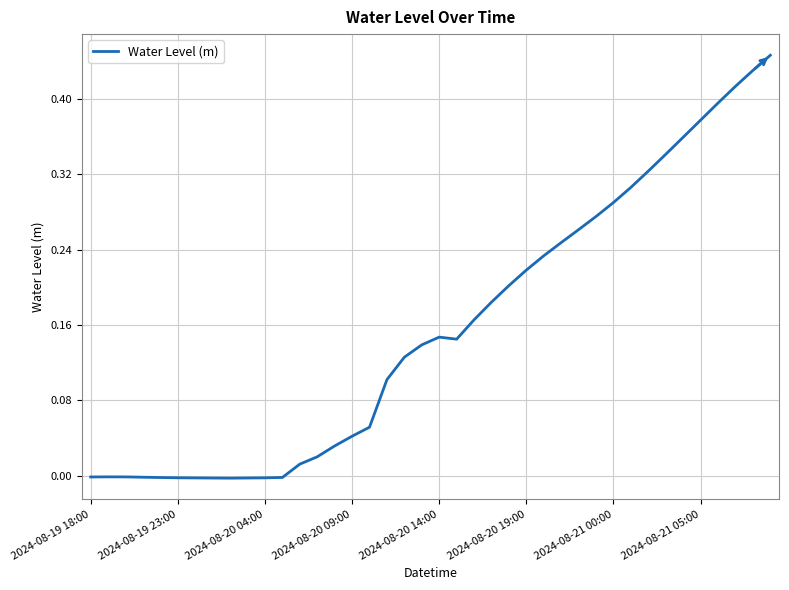

Is this an area chart (filled region under the line)?

No